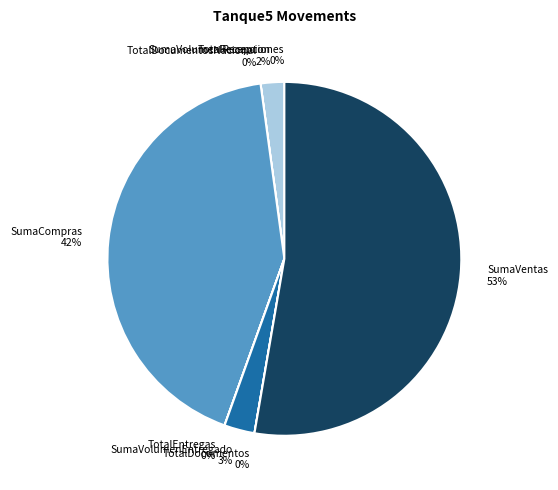

Which slice is the largest?

SumaVentas 53%